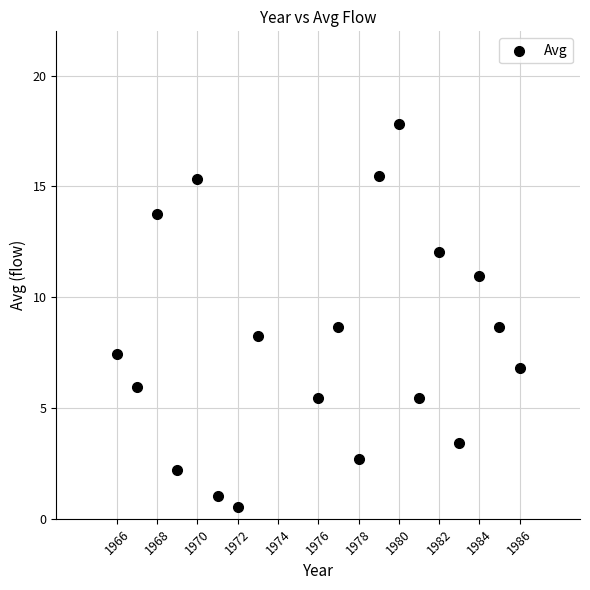

What is the range of Y values (max minus min)?

17.3